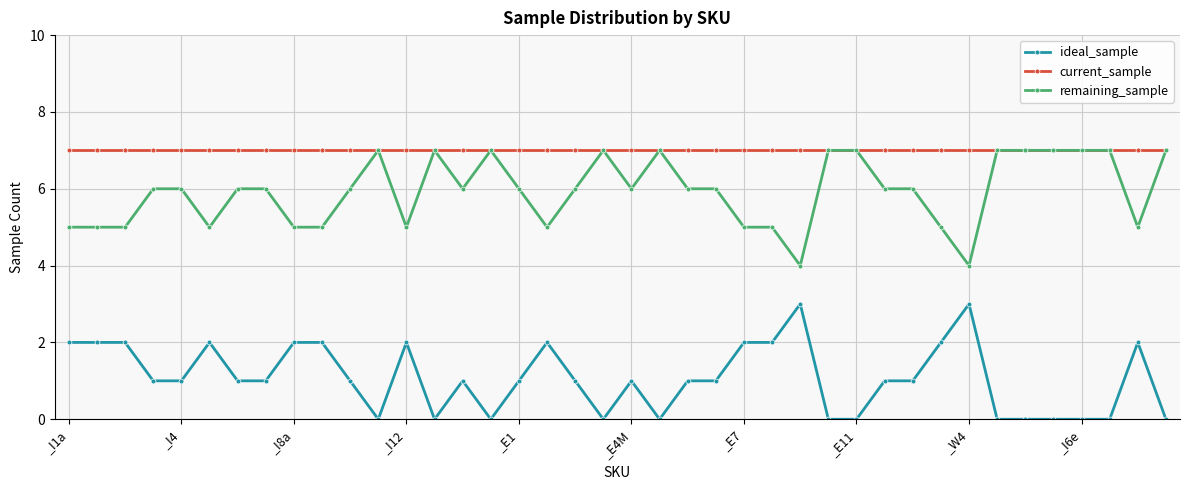

What is the highest value of the current_sample series?

7